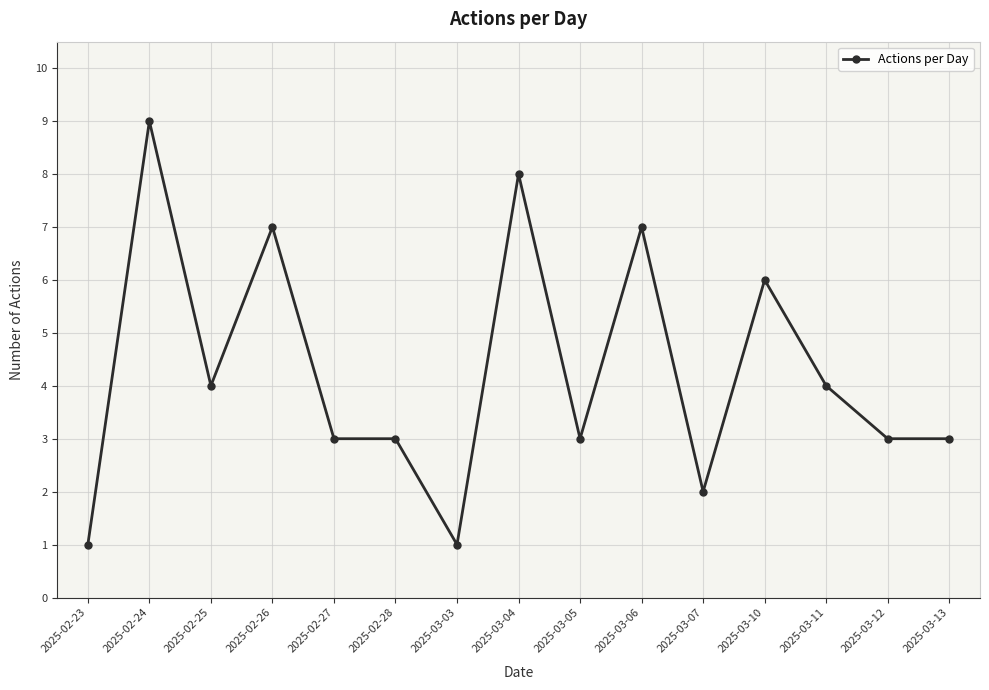

The chart shows a value of 8 at 2025-03-04. True or false?

True